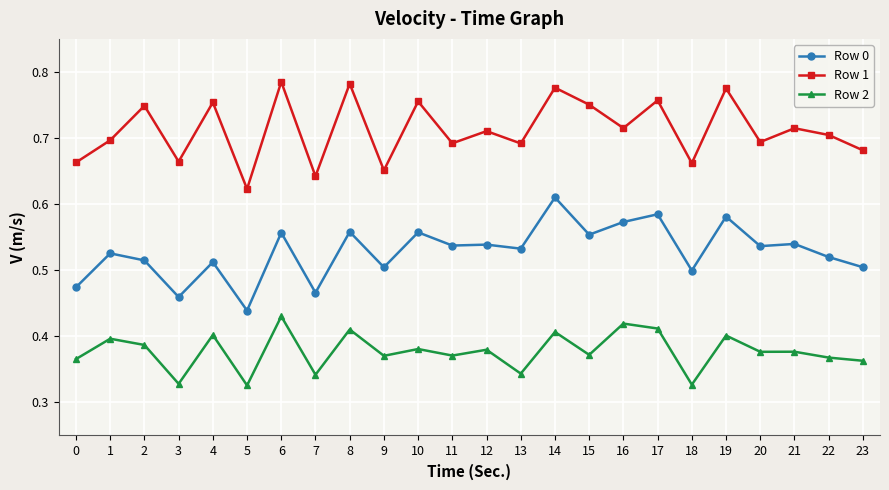

What is the sum of the Row 0 values at 0 and 7?

0.9